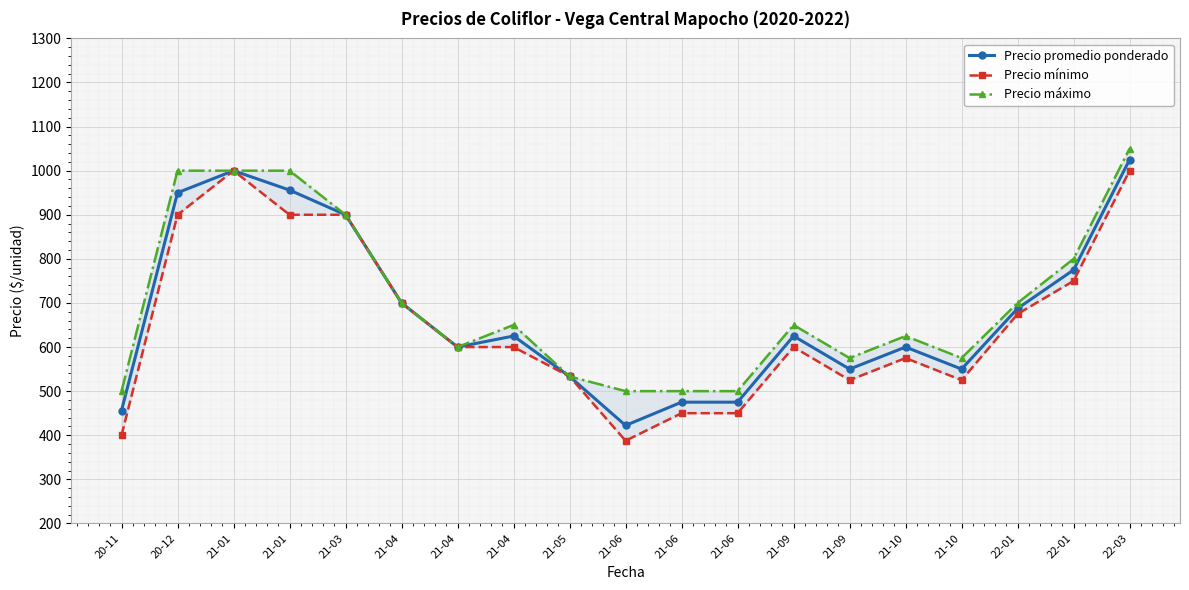

Reading left to right, extract all data points from this chart.

Precio promedio ponderado: 20-11=456.0	20-12=950.0	21-01=1000.0	21-01=956.0	21-03=900.0	21-04=700.0	21-04=600.0	21-04=625.0	21-05=533.3	21-06=422.2	21-06=475.0	21-06=475.0	21-09=625.0	21-09=550.0	21-10=600.0	21-10=550.0	22-01=687.5	22-01=775.0	22-03=1025.0
Precio mínimo: 20-11=400.0	20-12=900.0	21-01=1000.0	21-01=900.0	21-03=900.0	21-04=700.0	21-04=600.0	21-04=600.0	21-05=533.3	21-06=387.5	21-06=450.0	21-06=450.0	21-09=600.0	21-09=525.0	21-10=575.0	21-10=525.0	22-01=675.0	22-01=750.0	22-03=1000.0
Precio máximo: 20-11=500.0	20-12=1000.0	21-01=1000.0	21-01=1000.0	21-03=900.0	21-04=700.0	21-04=600.0	21-04=650.0	21-05=533.3	21-06=500.0	21-06=500.0	21-06=500.0	21-09=650.0	21-09=575.0	21-10=625.0	21-10=575.0	22-01=700.0	22-01=800.0	22-03=1050.0